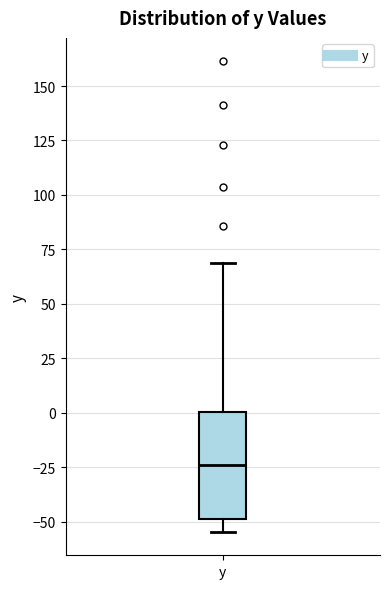

Transcribe this box plot: give where the median line is, the range the box spans, and where the two whiskers end, as read against the y-axis. The values are not printed on the chart, so give them approximately, as read against the axis.

median -25, box -50 to 0, whiskers -55 to 70